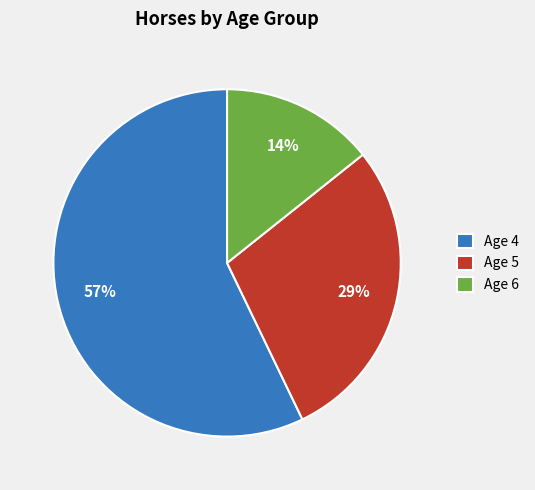

To the nearest percent, what percentage of the pie is Age 6?

14%